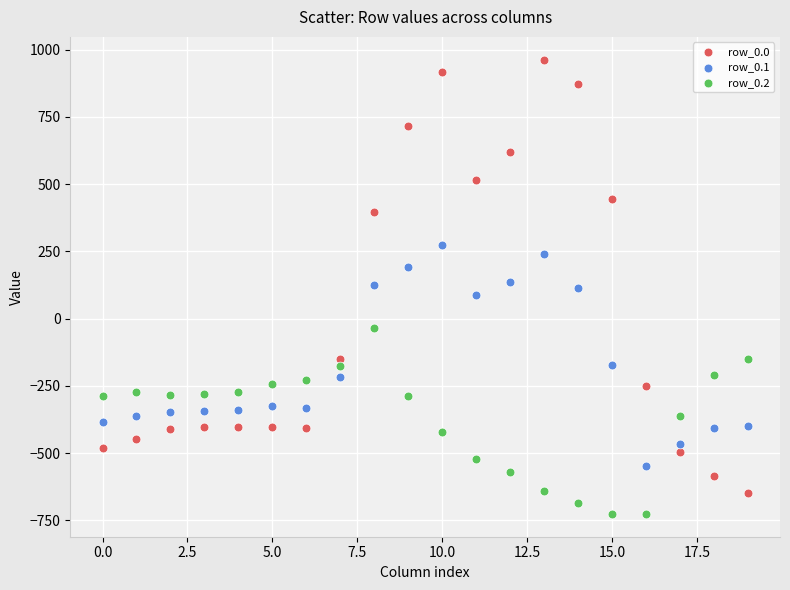

Which series has the largest Y range (max minus min)?

row_0.0